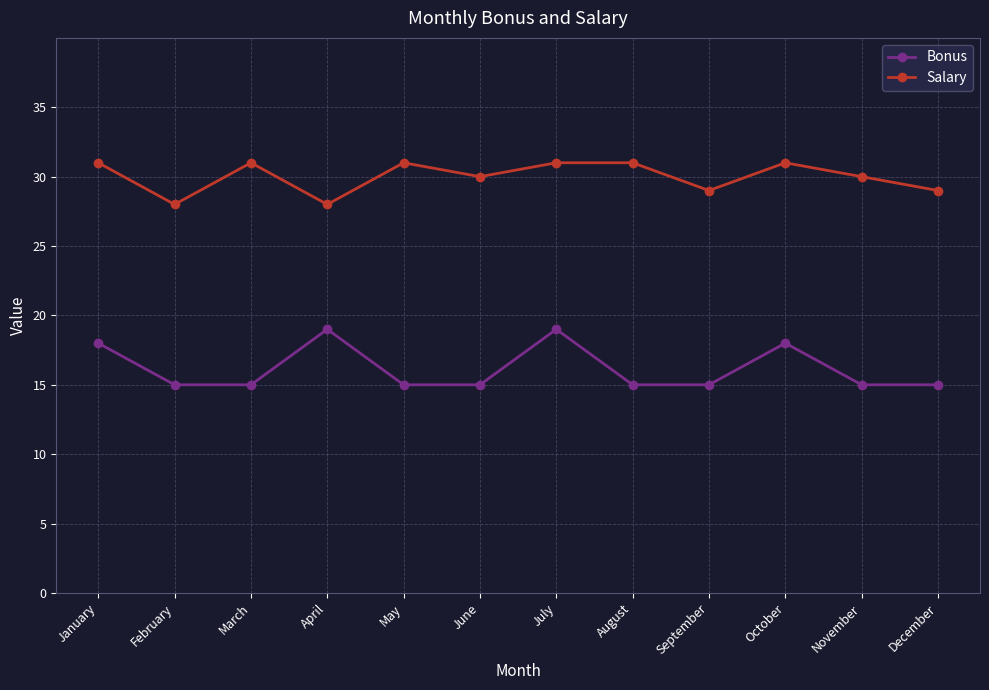

At April, list the series in order from largest to smallest.

Salary, Bonus